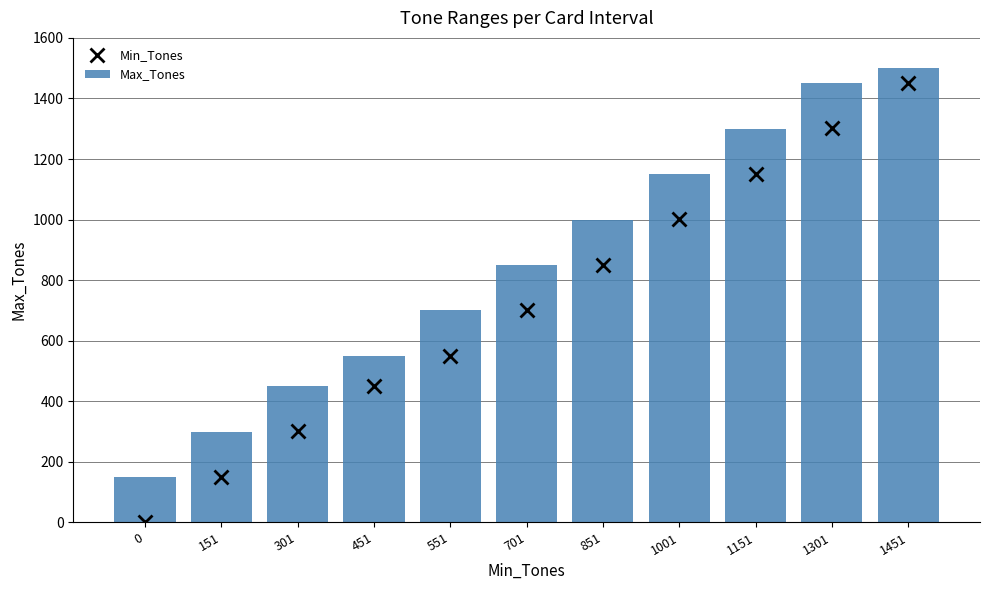

Which series has the largest total across all categories?

Max_Tones